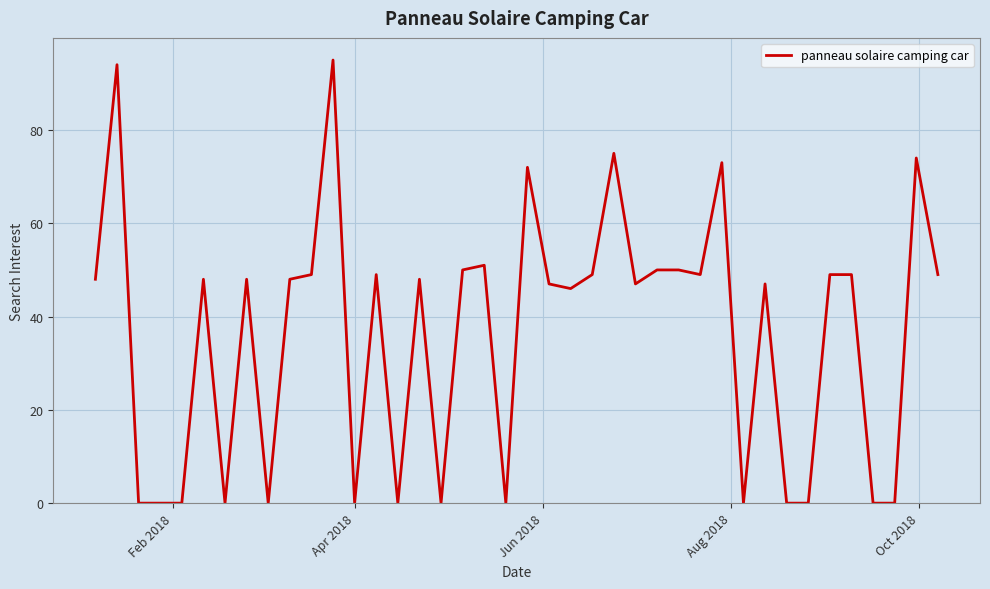

What is the difference between the maximum and minimum values?

95